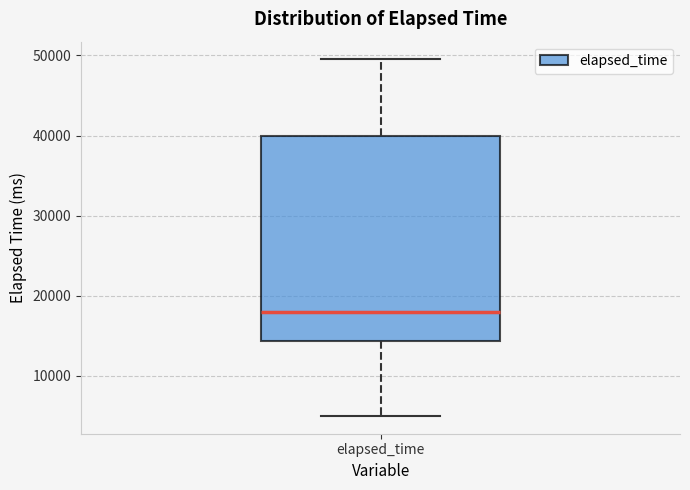

Where does the lower whisker of the box for elapsed_time end on the y-axis? The values are not printed on the chart, so give them approximately, as read against the axis.

5000